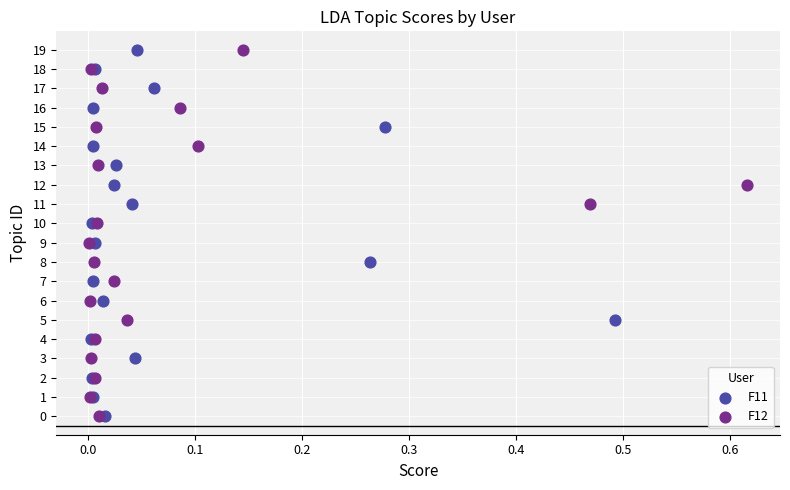

What are all the series names shown in the legend?

F11, F12